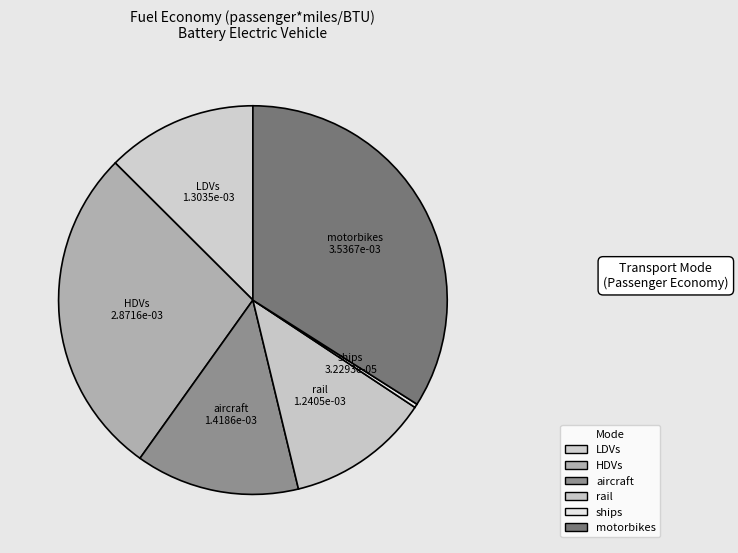

How many segments does this pie chart have?

6